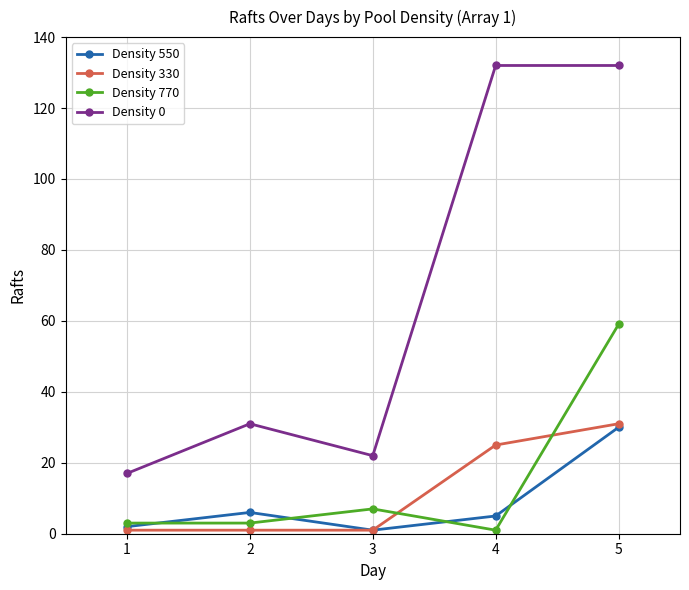

At which category does Density 770 reach its first local peak?

3